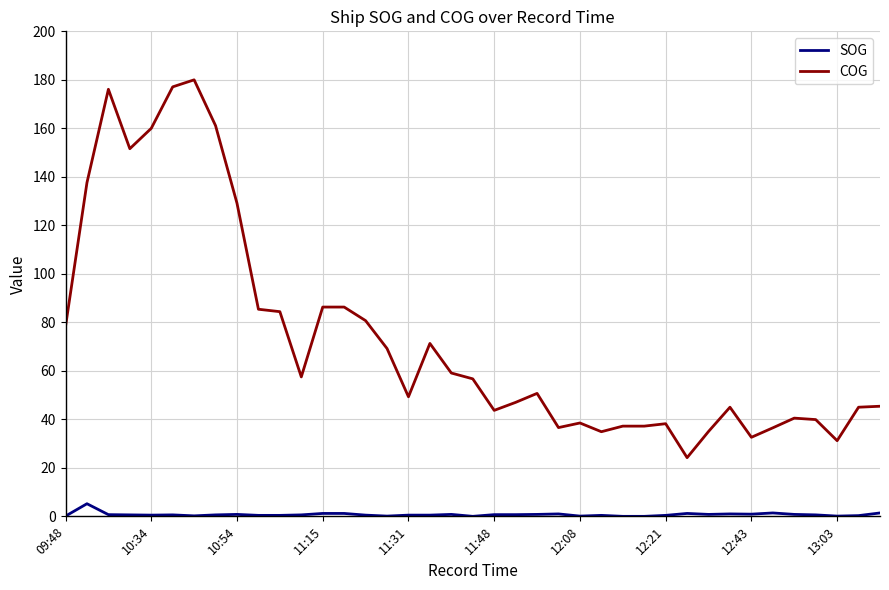

Which series has the largest range (max minus min)?

COG